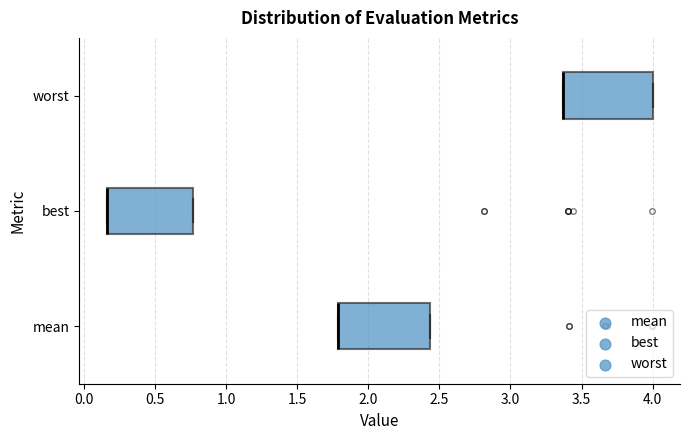

Reading bottom to top, read every box against the x-axis: the position of its median line, the range the box covers, and the ends of its whiskers. The values are not printed on the chart, so give them approximately, as read against the axis.

mean: median 1.80 (drawn on the box's left edge), box 1.80 to 2.45, whiskers 1.80 to 2.45
best: median 0.15 (drawn on the box's left edge), box 0.15 to 0.75, whiskers 0.15 to 0.75
worst: median 3.35 (drawn on the box's left edge), box 3.35 to 4.00, whiskers 3.35 to 4.00